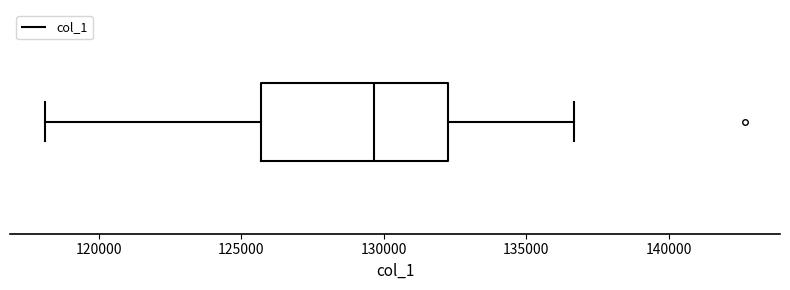

Where does the left whisker of the box end on the x-axis? The values are not printed on the chart, so give them approximately, as read against the axis.

118000